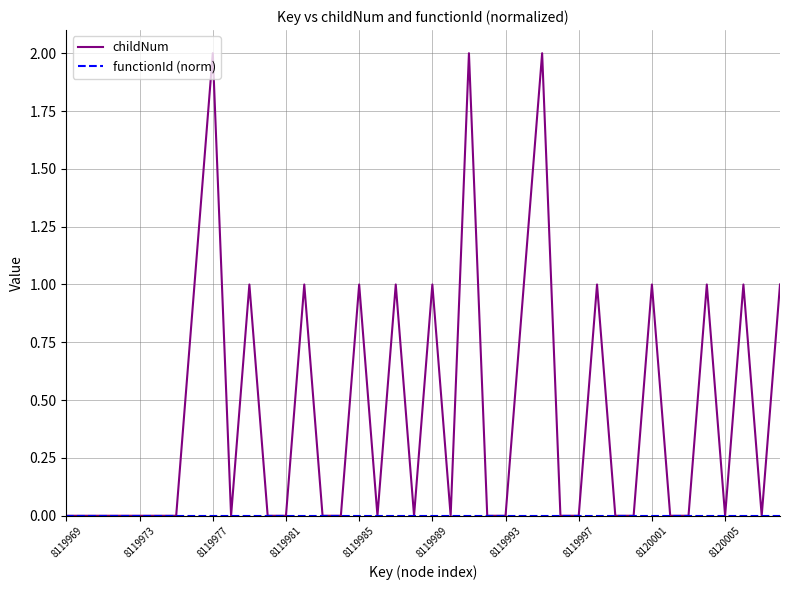

Which series has the widest spread of values?

childNum